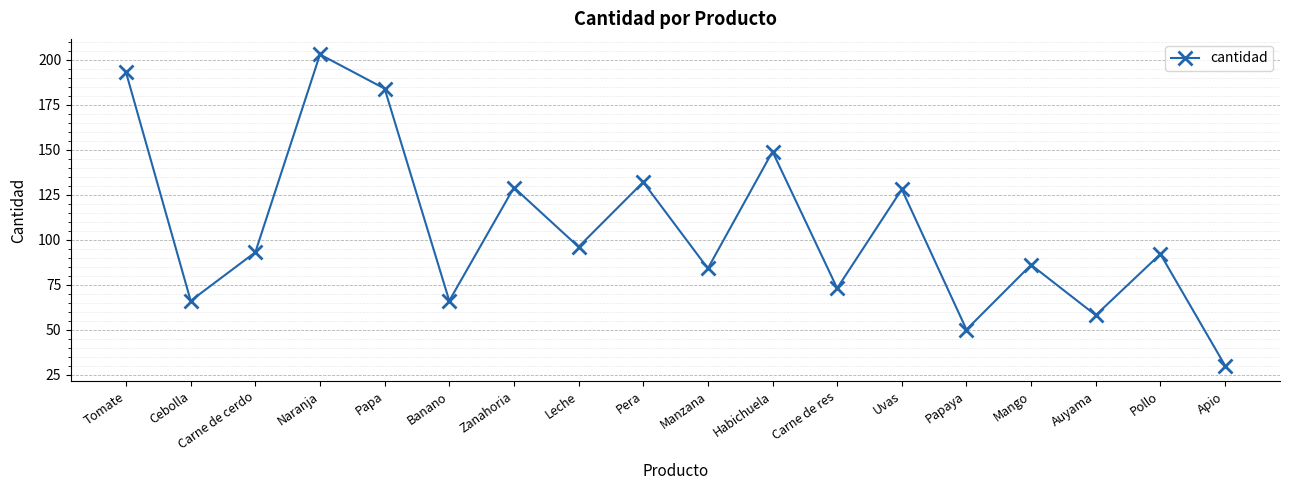

Where does the data first go above 93?

Tomate